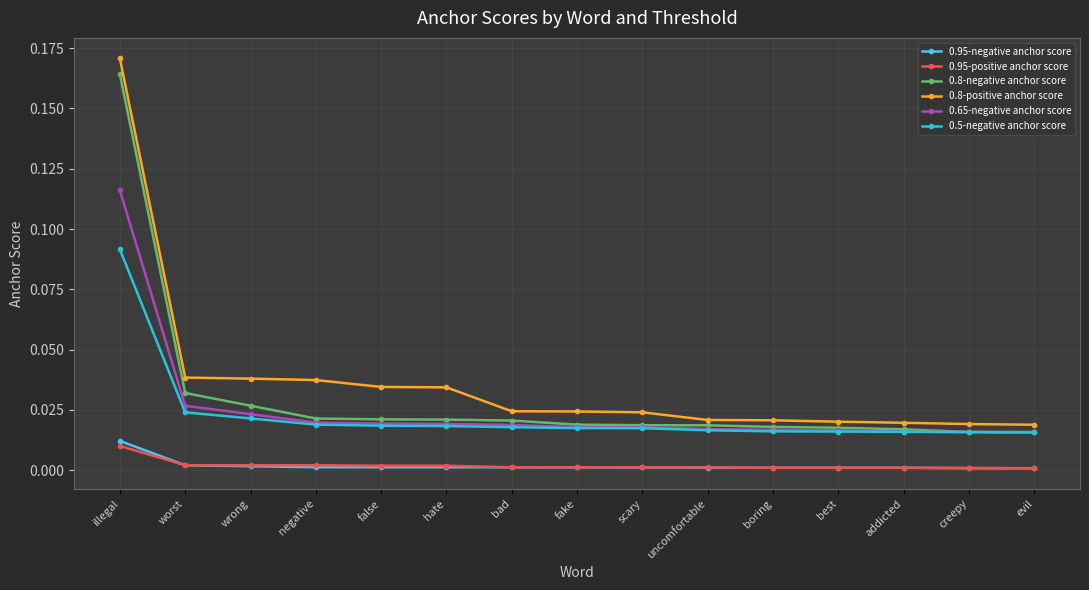

True or false: 0.95-negative anchor score and 0.8-positive anchor score intersect in this chart.

False